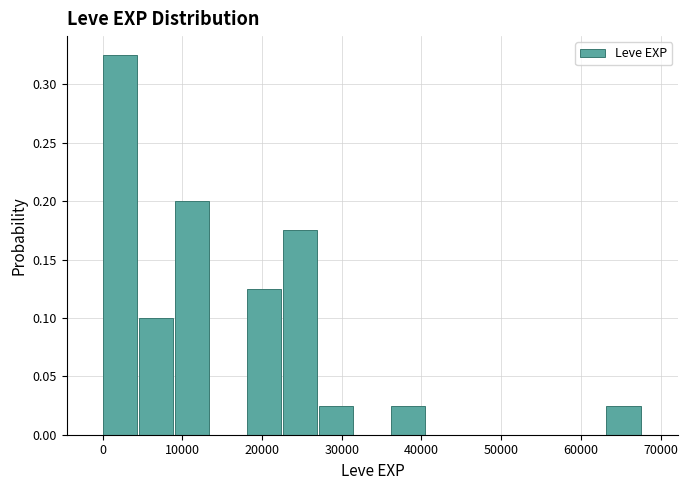

What is the height of the bar covering 0 to 5000 on the x-axis? Neither the bar edges nor the heights are printed on the chart, so give them approximately, as read against the axes.

0.325